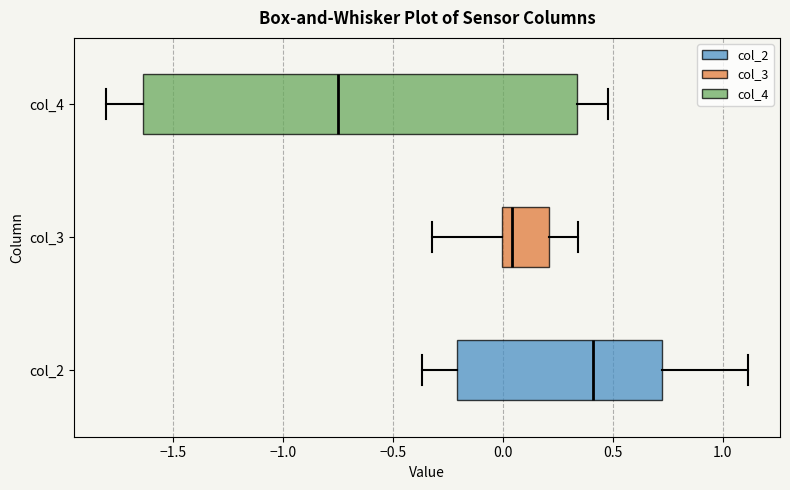

Which box is the widest, from its left edge to its right edge?

col_4